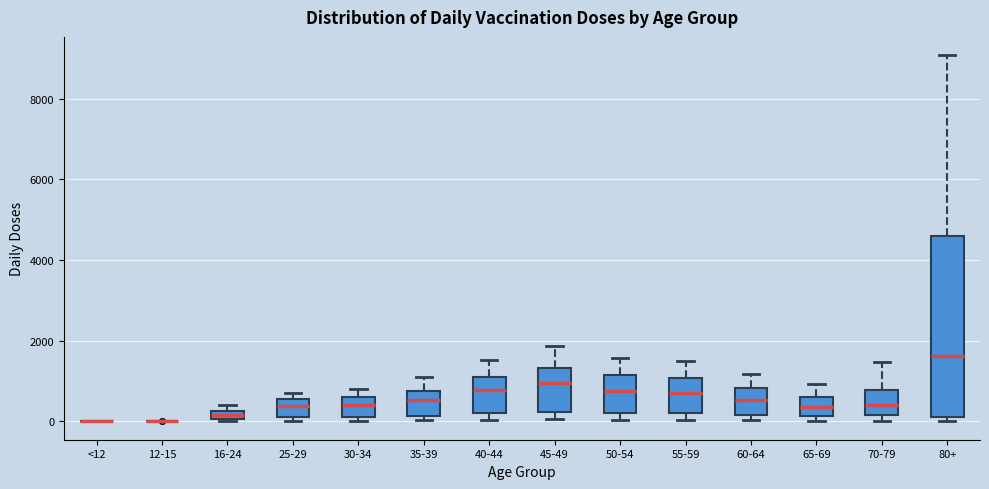

Which box is the tallest, from its lower edge to its upper edge?

80+